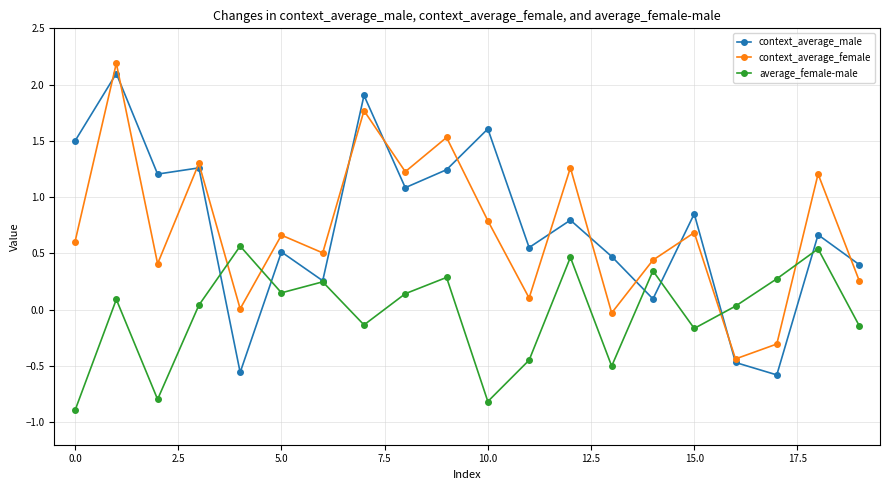

True or false: context_average_male has more than 0 interior local peaks.

True